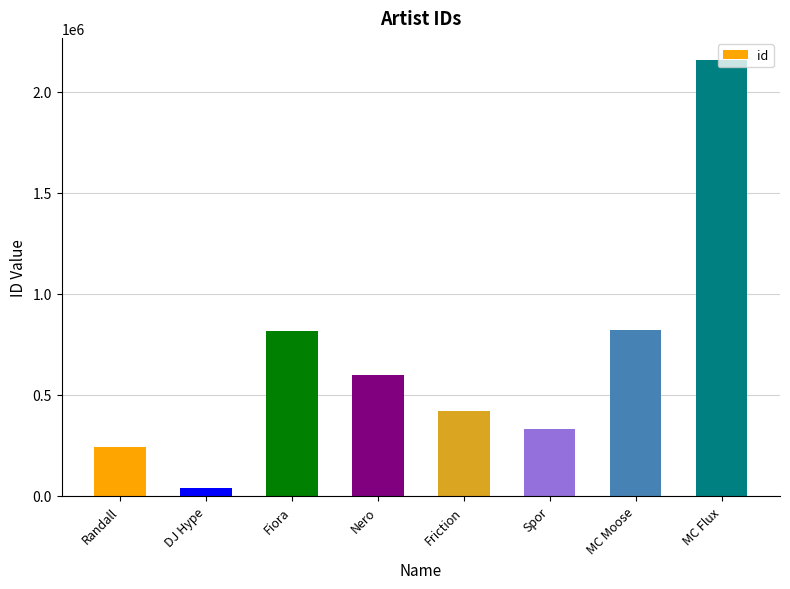

What is the maximum value shown in the chart?

2158892